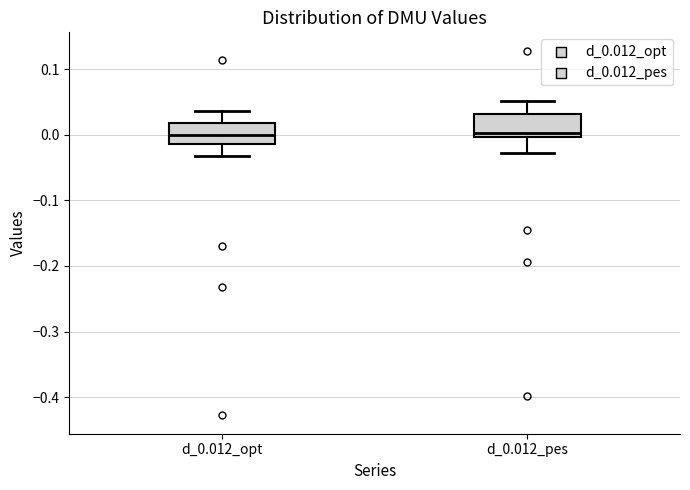

Where does the upper whisker of the box for d_0.012_pes end on the y-axis? The values are not printed on the chart, so give them approximately, as read against the axis.

0.05